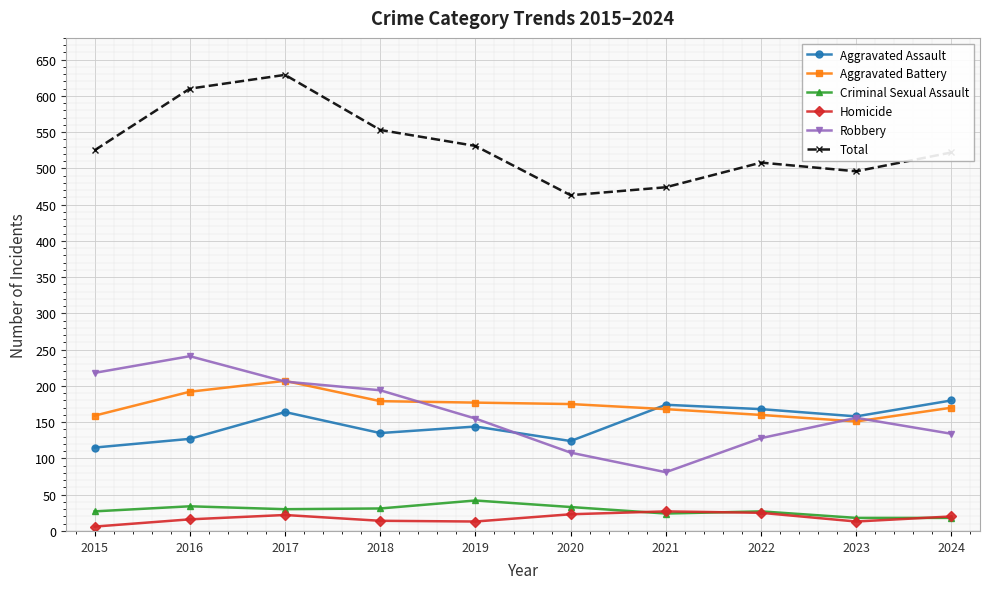

At which category does Aggravated Assault reach its first local valley?

2018